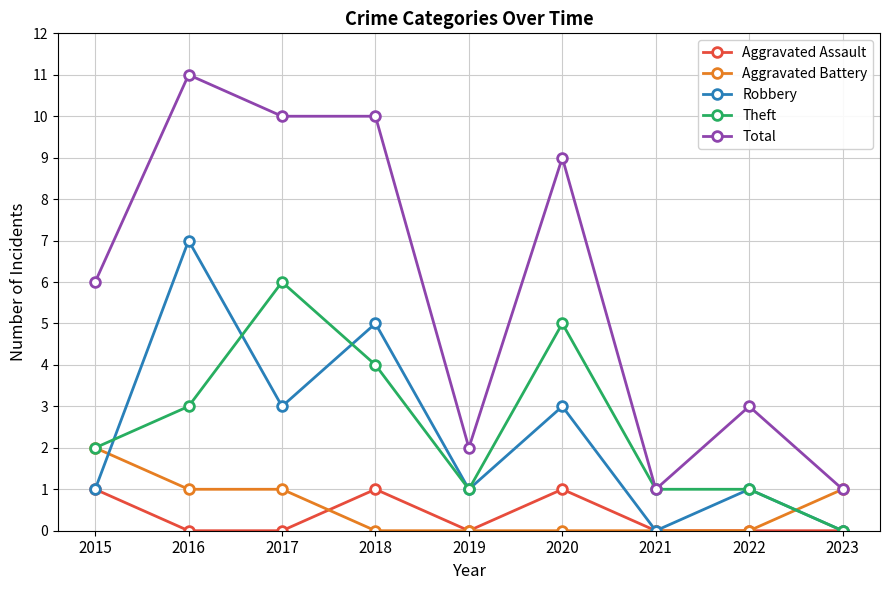

What is the maximum value shown in the chart?

11